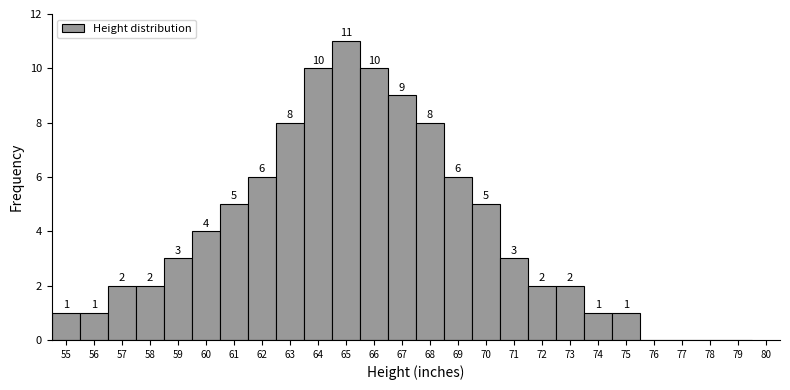

Over which range of the x-axis is the bar tallest?

64.5 to 65.5